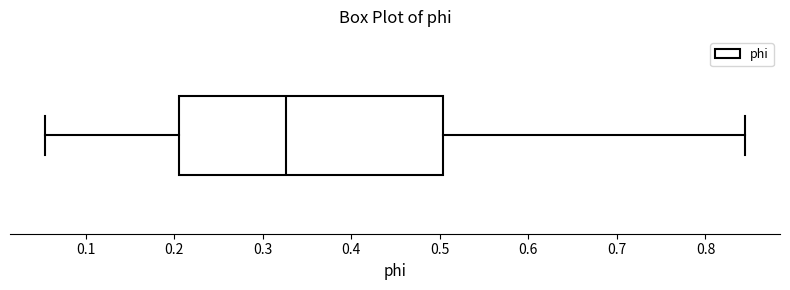

Read this box plot against the x-axis: the position of the median line, the range covered by the box, and the ends of both whiskers. The values are not printed on the chart, so give them approximately, as read against the axis.

median 0.33, box 0.21 to 0.50, whiskers 0.05 to 0.84